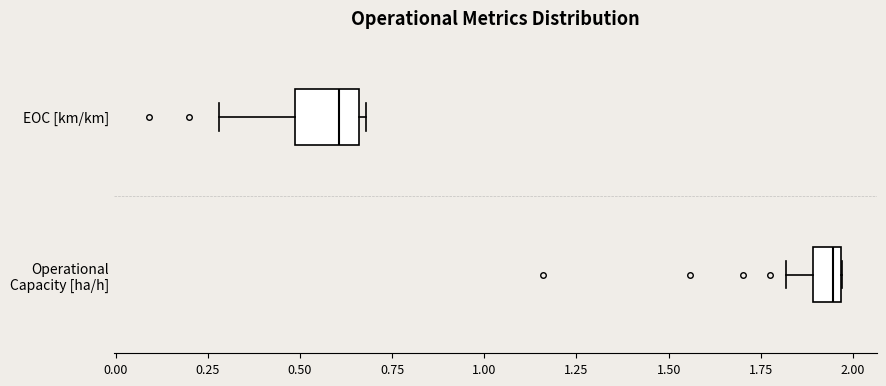

Which box's median line is the furthest to the right?

Operational Capacity [ha/h]